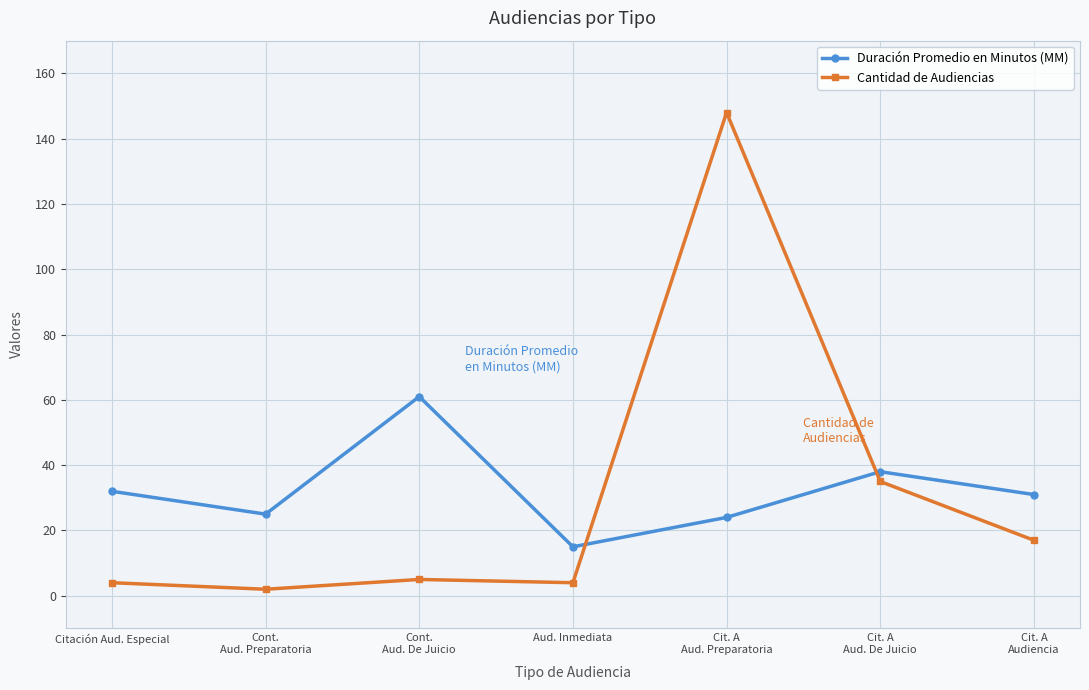

Reading left to right, extract all data points from this chart.

Duración Promedio en Minutos (MM): Citación Aud. Especial=32	Cont.
Aud. Preparatoria=25	Cont.
Aud. De Juicio=61	Aud. Inmediata=15	Cit. A
Aud. Preparatoria=24	Cit. A
Aud. De Juicio=38	Cit. A
Audiencia=31
Cantidad de Audiencias: Citación Aud. Especial=4	Cont.
Aud. Preparatoria=2	Cont.
Aud. De Juicio=5	Aud. Inmediata=4	Cit. A
Aud. Preparatoria=148	Cit. A
Aud. De Juicio=35	Cit. A
Audiencia=17